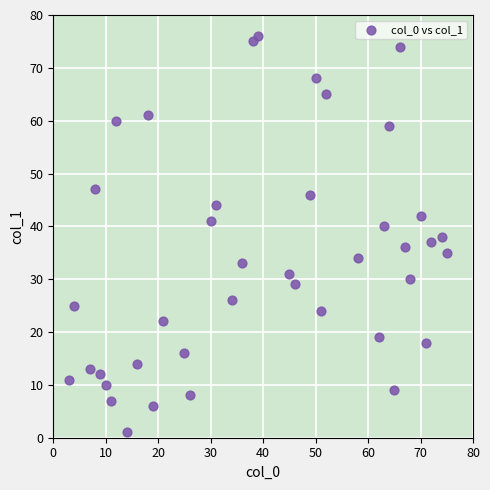

What is the range of Y values (max minus min)?

75